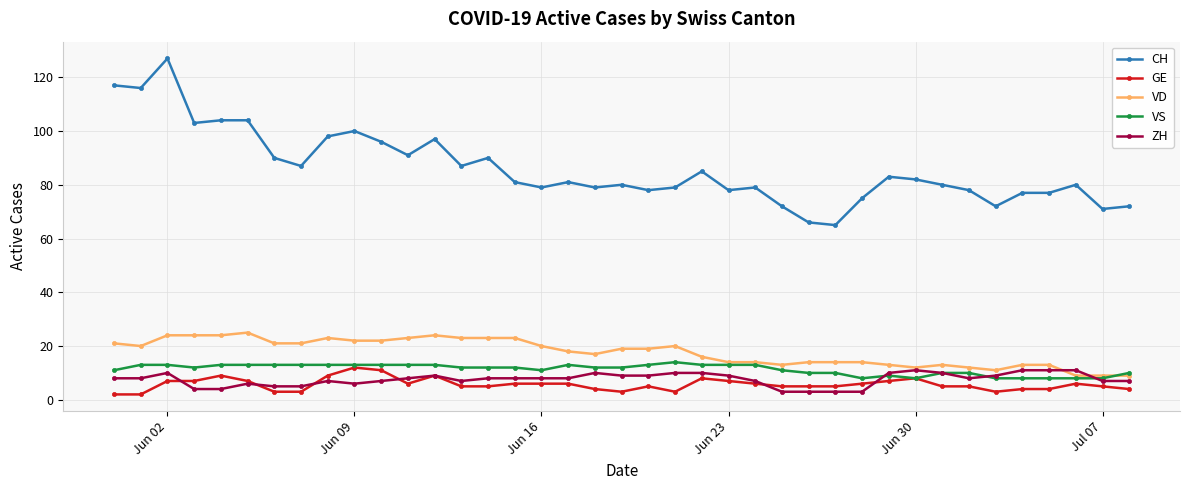

Which series has the largest total across all categories?

CH